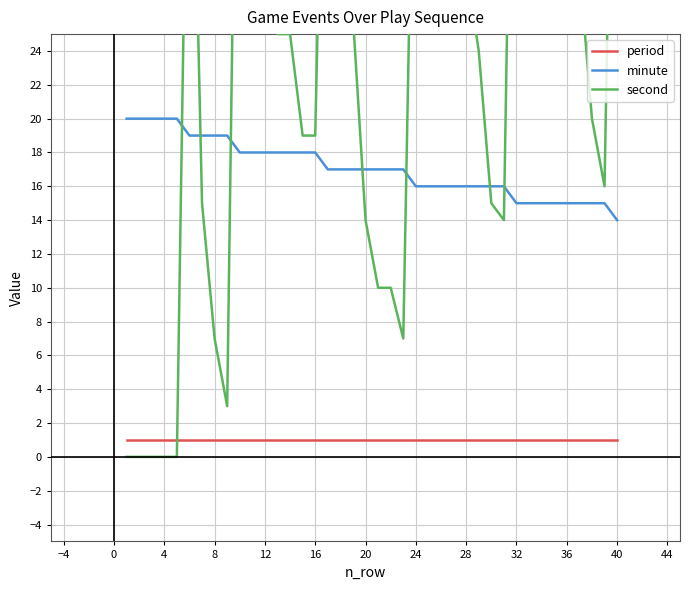

Which series has the largest total across all categories?

second